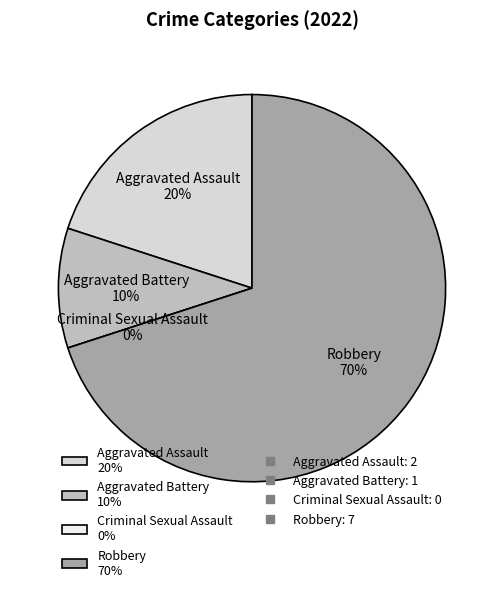

To the nearest percent, what percentage of the pie is Aggravated Battery?

10%